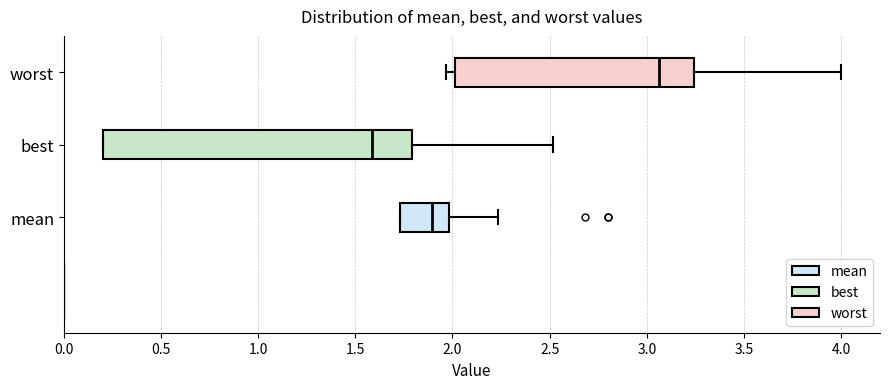

Which box is the widest, from its left edge to its right edge?

best